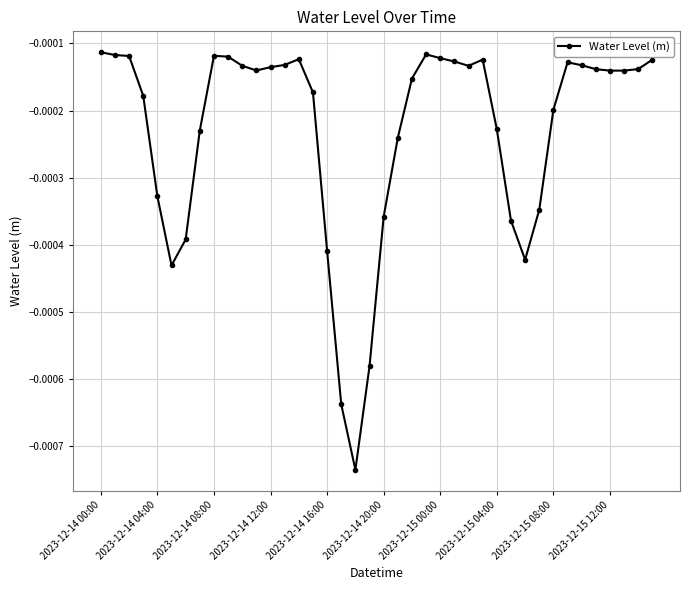

True or false: there are more than 1 points higher than both neighbors.

True